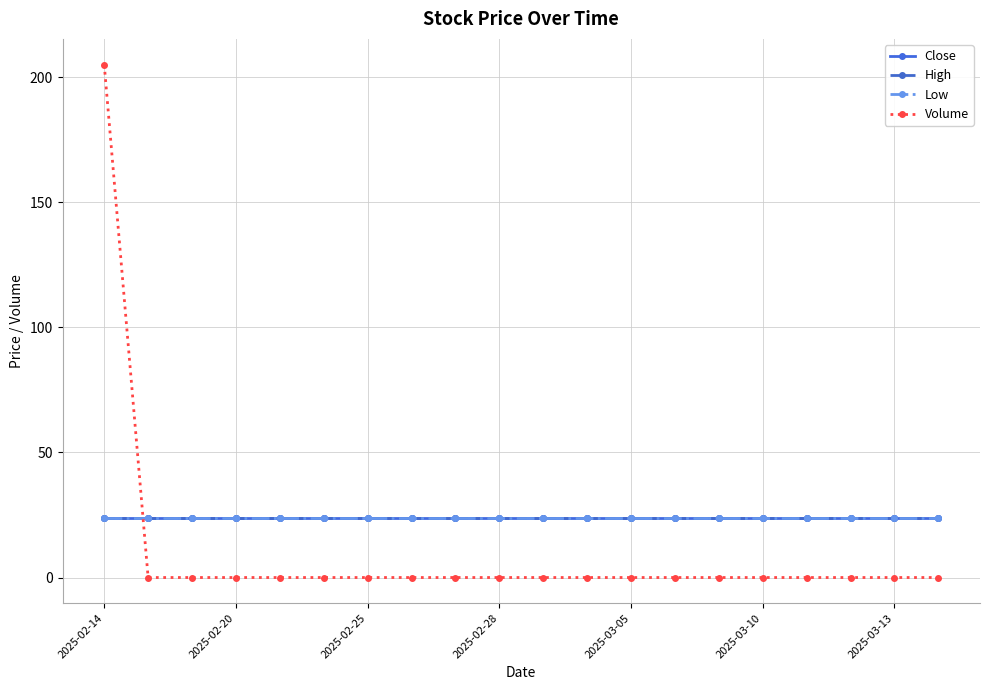

Which series has the largest total across all categories?

Close